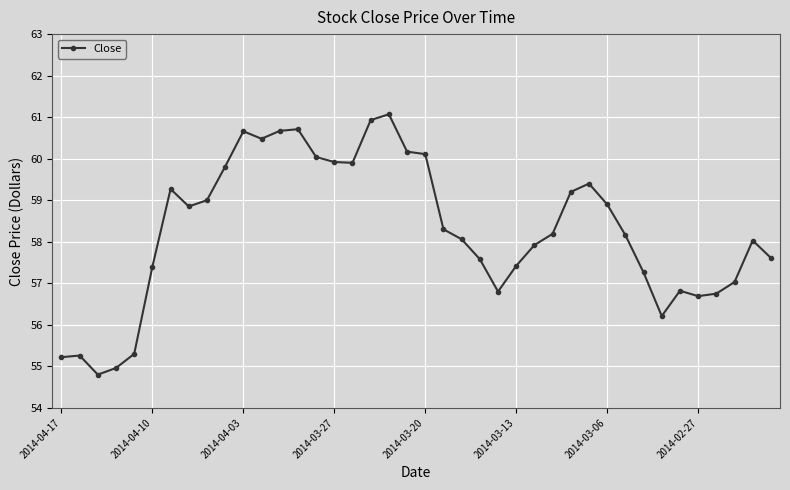

What is the maximum value shown in the chart?

61.1